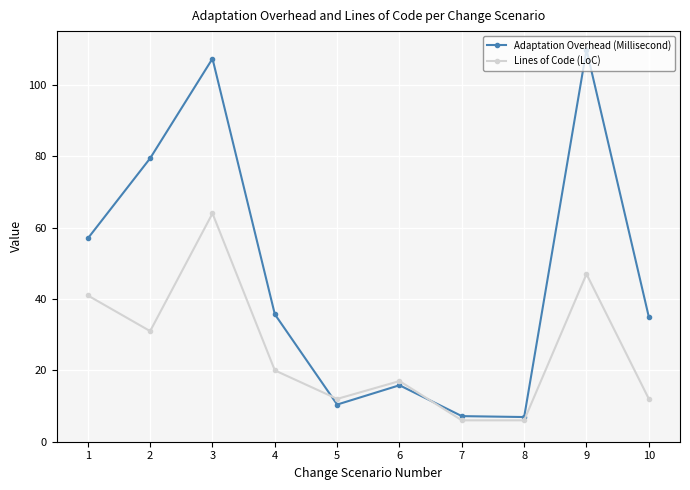

True or false: Adaptation Overhead (Millisecond) has a value of 106.9 at 2.

False